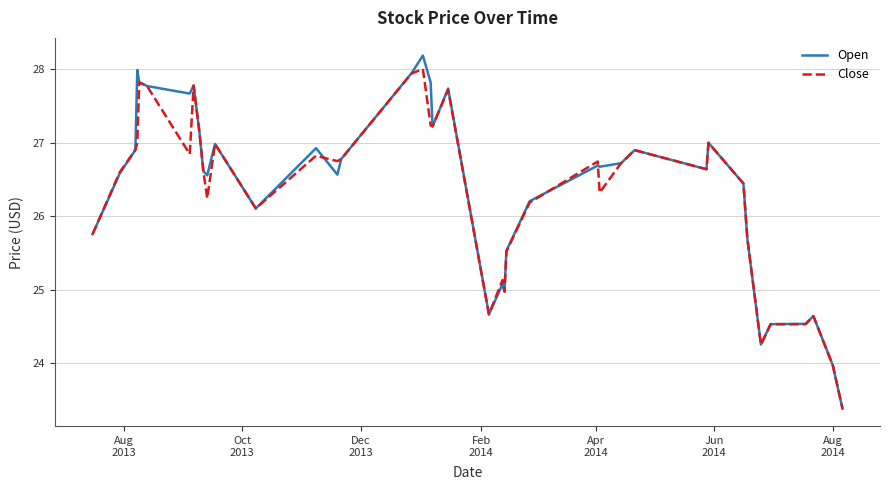

Which series has the widest spread of values?

Open